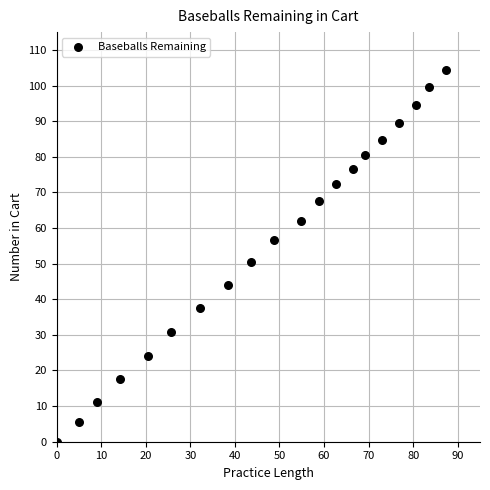

What is the range of X values (max minus min)?

87.4